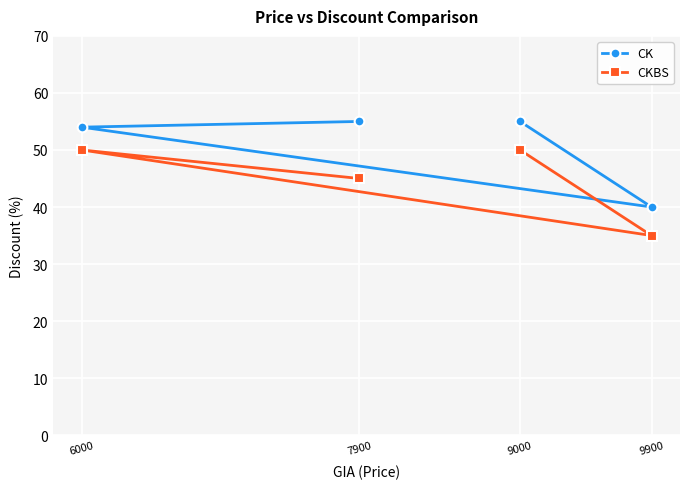

True or false: CKBS has more than 2 interior local peaks.

False